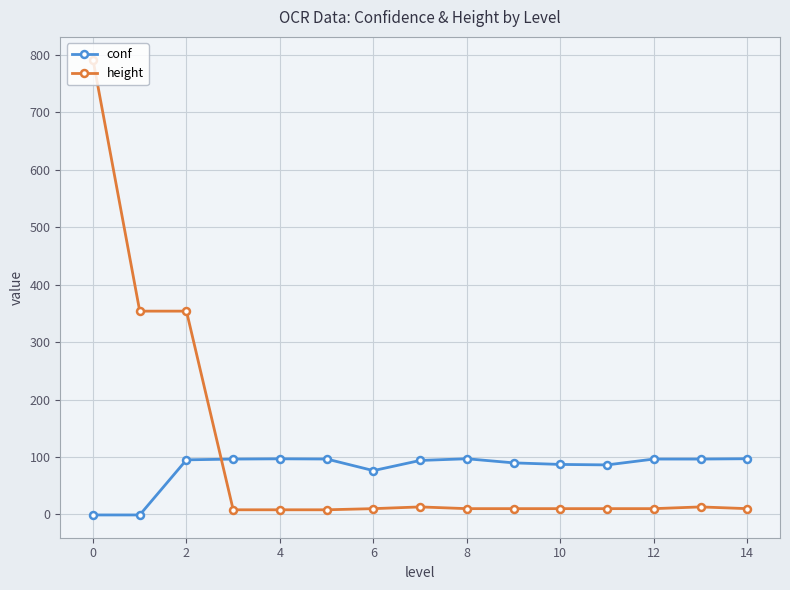

What is the difference between the maximum and minimum values in the conf series?

97.9